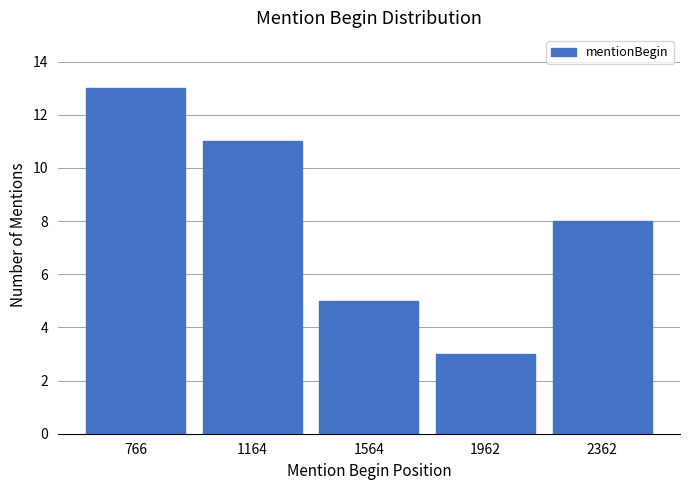

Over which range of the x-axis is the bar tallest?

550 to 950